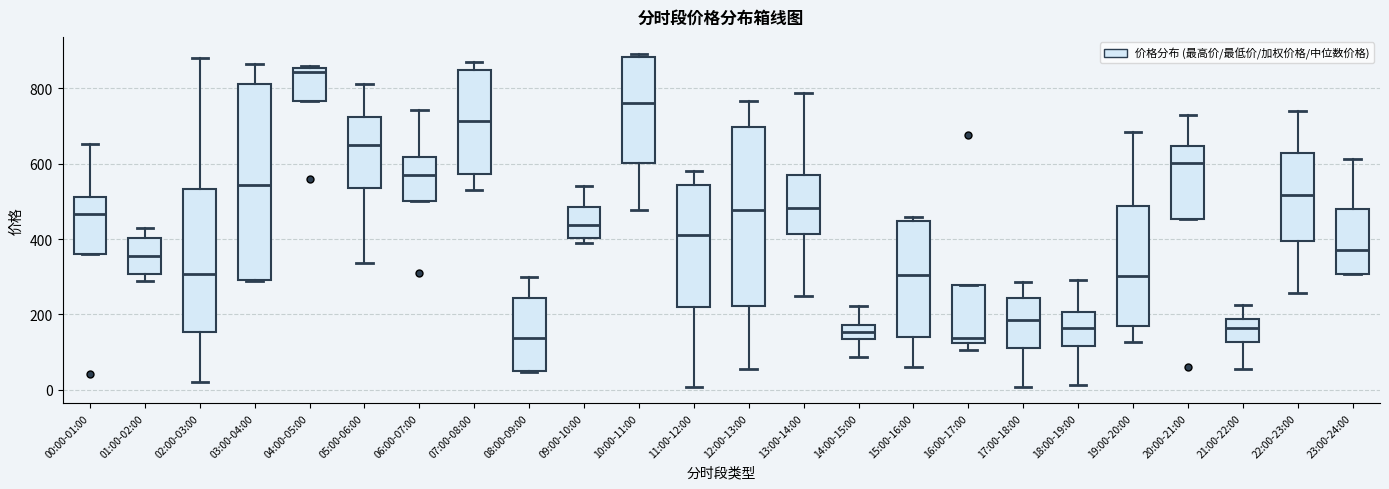

Which box is the tallest, from its lower edge to its upper edge?

03:00-04:00